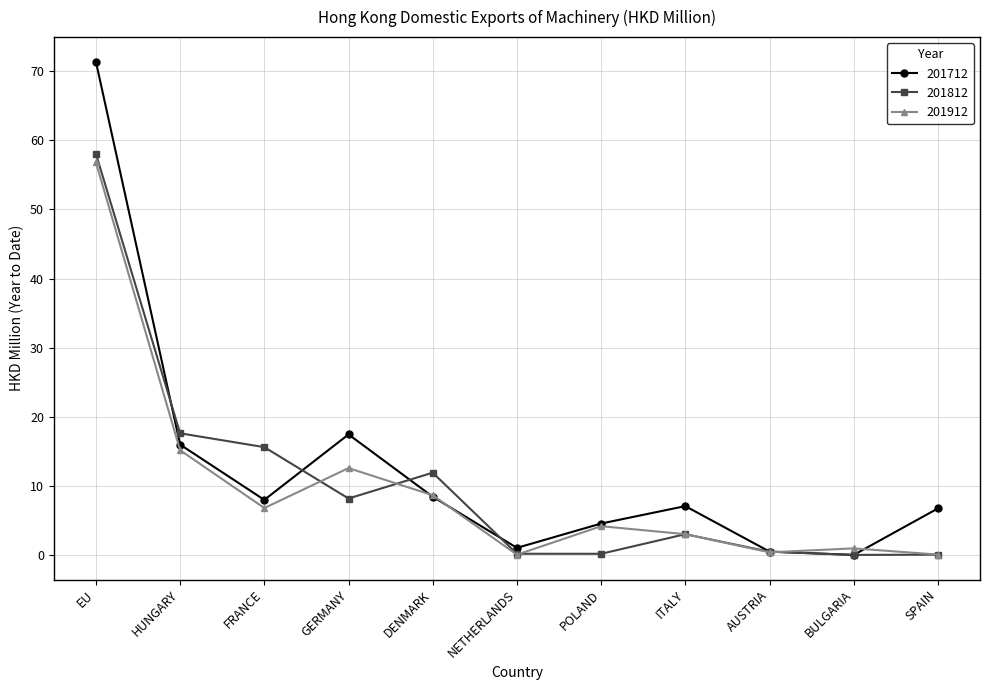

Is it true that 201712 equals 14.5 at DENMARK?

False